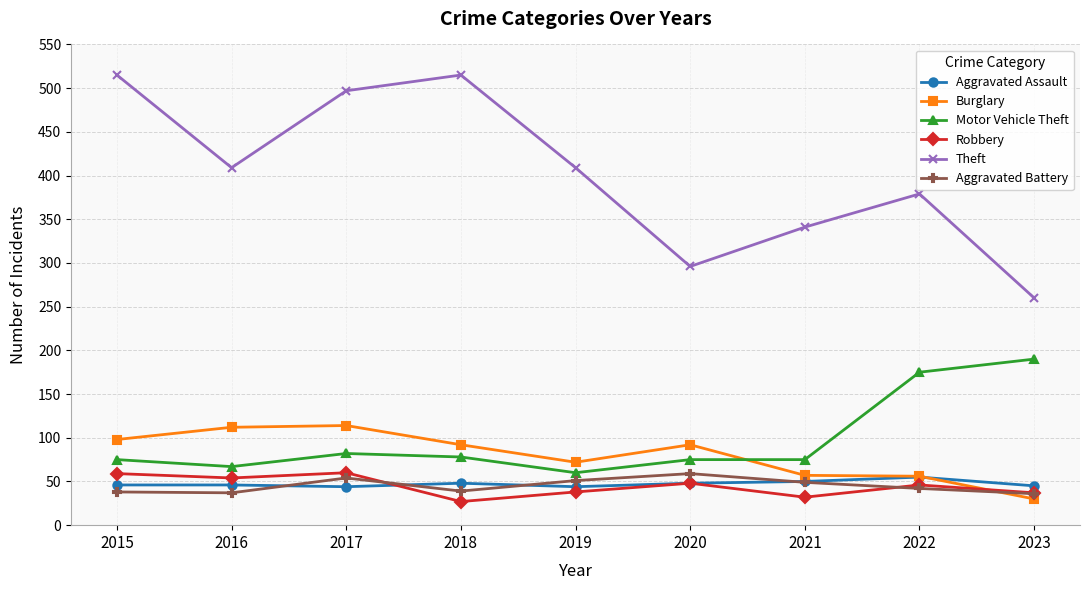

At which category does Robbery reach its first local peak?

2017